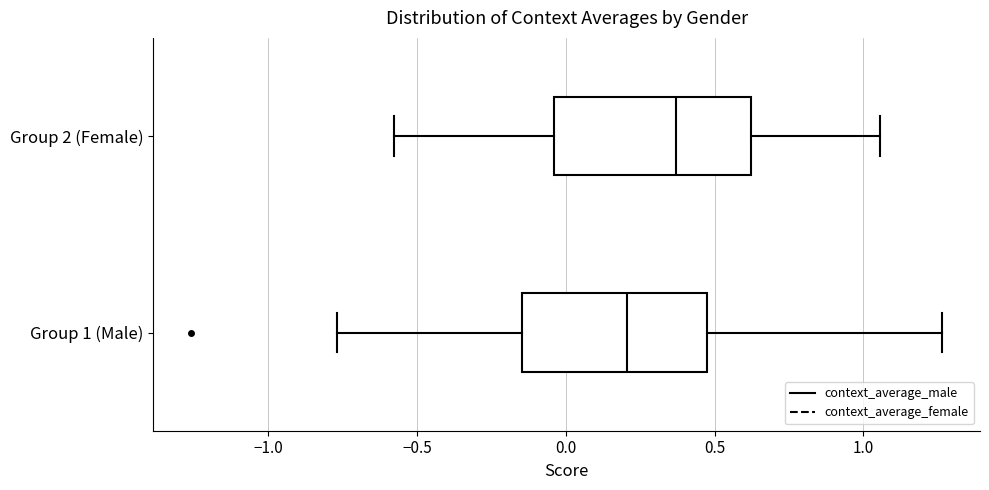

Reading bottom to top, read every box against the x-axis: the position of its median line, the range the box covers, and the ends of its whiskers. The values are not printed on the chart, so give them approximately, as read against the axis.

Group 1 (Male): median 0.20, box -0.15 to 0.50, whiskers -0.75 to 1.25
Group 2 (Female): median 0.35, box -0.05 to 0.60, whiskers -0.60 to 1.05